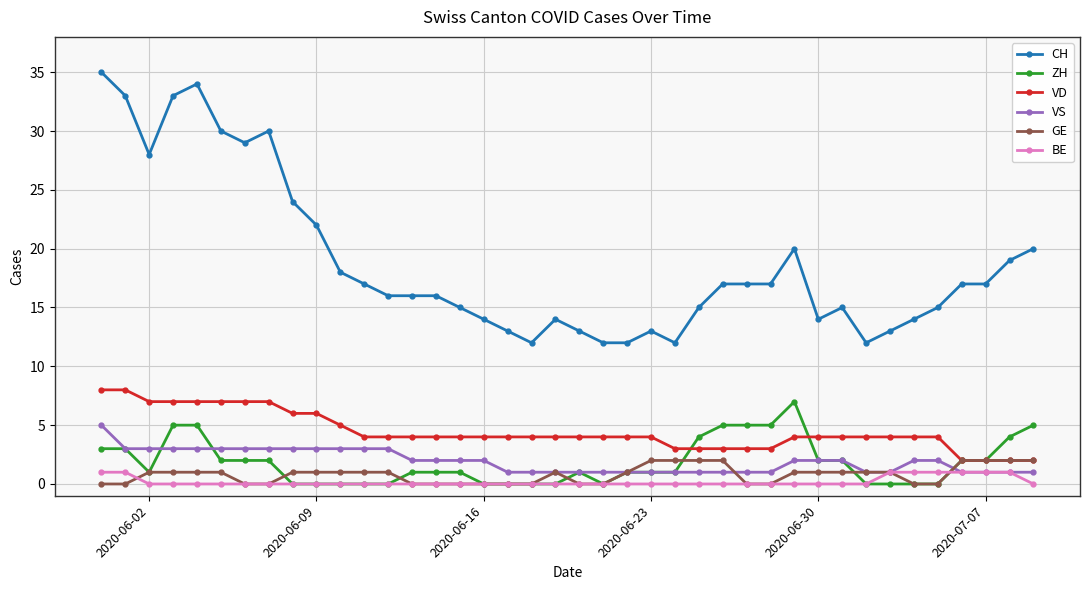

How many distinct data groups are displayed?

6